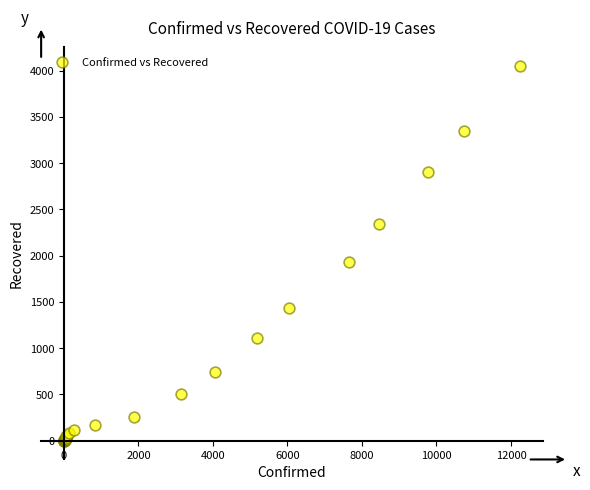

What Y value in the scatter plot is closest to 2025?

1930